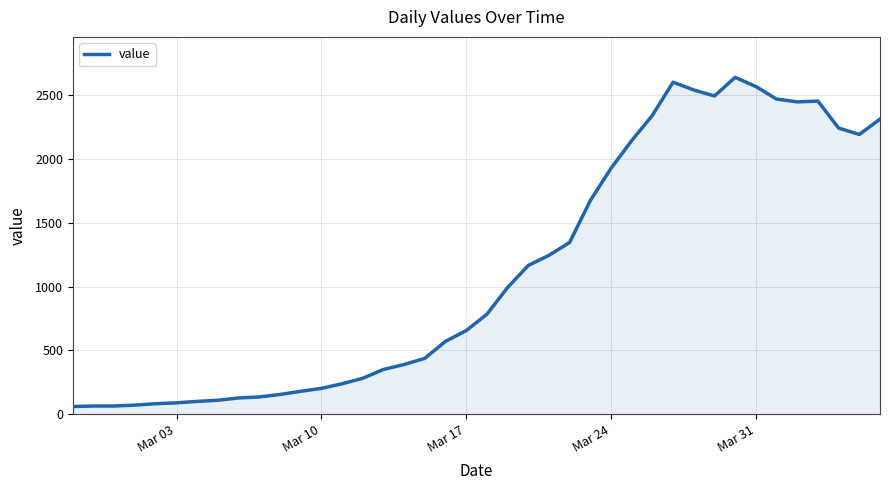

What is the smallest value displayed?

61